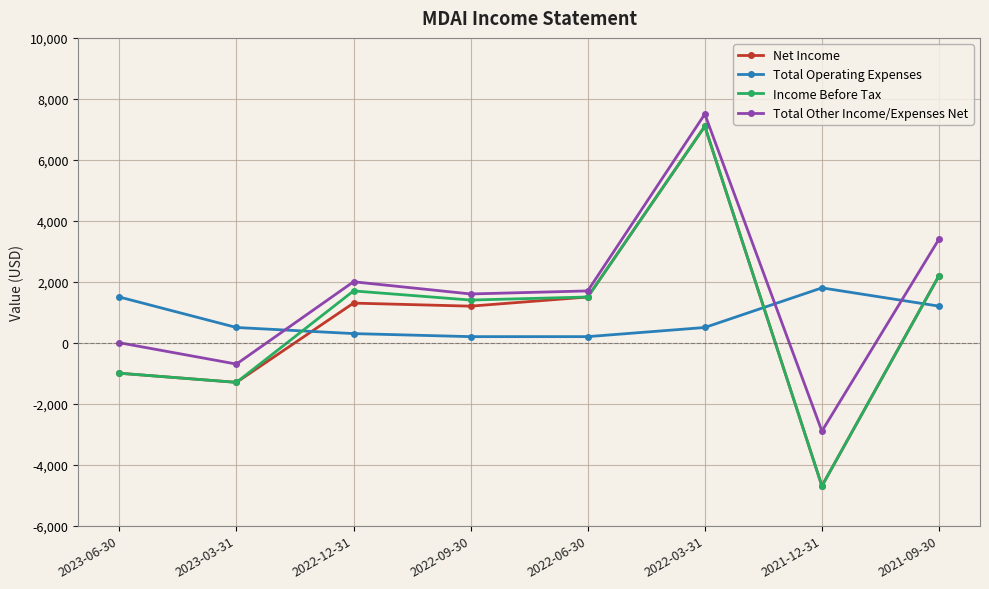

True or false: Income Before Tax has more than 2 points higher than both neighbors.

False